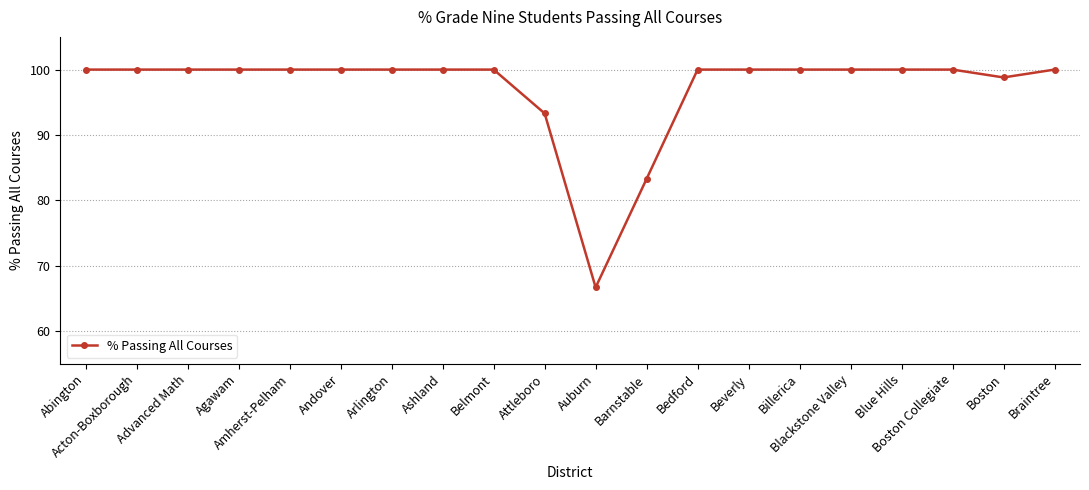

What is the difference between the maximum and minimum values?

33.3